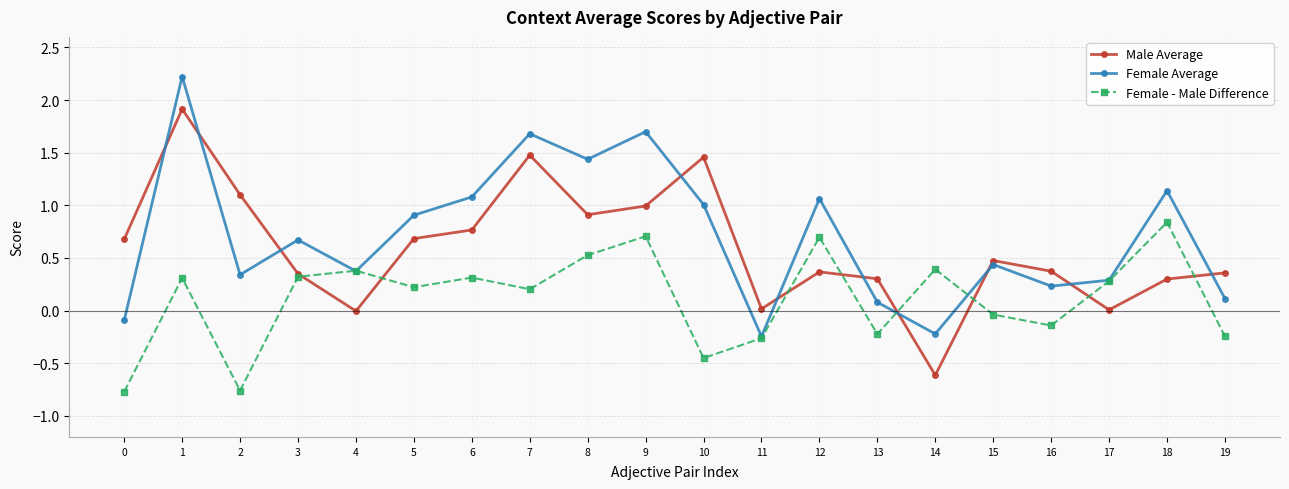

Rank the series at 7 from lowest to highest value.

Female - Male Difference, Male Average, Female Average